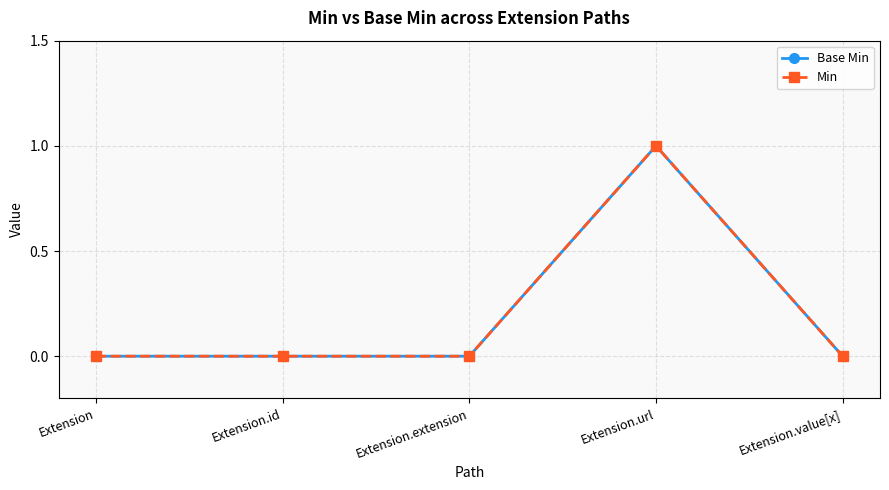

What is the maximum value shown in the chart?

1